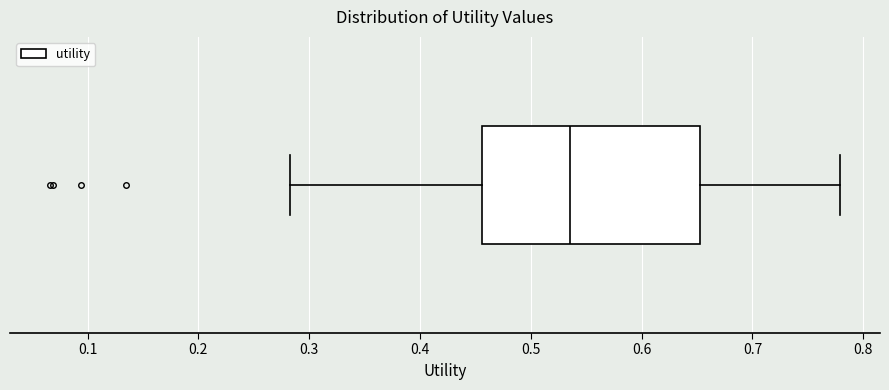

Read this box plot against the x-axis: the position of the median line, the range covered by the box, and the ends of both whiskers. The values are not printed on the chart, so give them approximately, as read against the axis.

median 0.54, box 0.46 to 0.65, whiskers 0.28 to 0.78